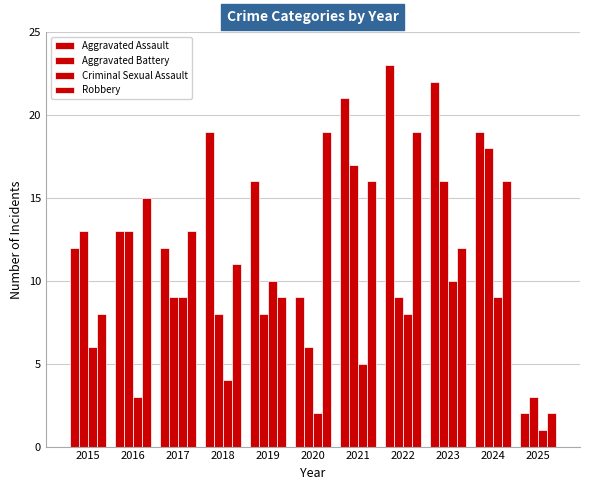

Count the Criminal Sexual Assault values in the range 3 to 9.

7